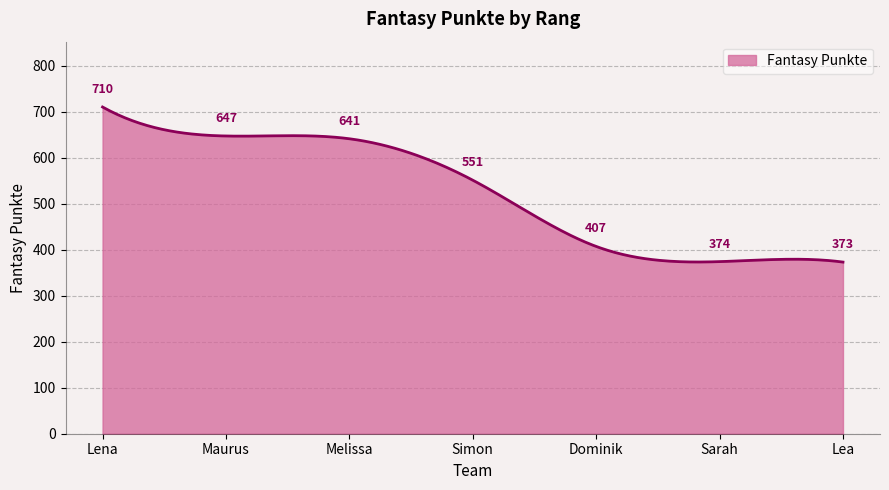

What is the difference between the maximum and minimum values?

337.0